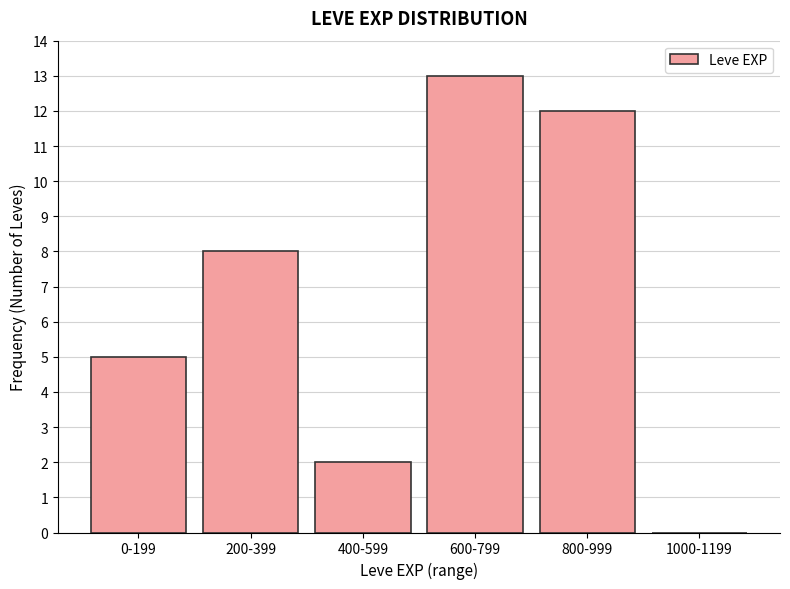

Reading left to right, extract all data points from this chart.

0-199=5	200-399=8	400-599=2	600-799=13	800-999=12	1000-1199=0